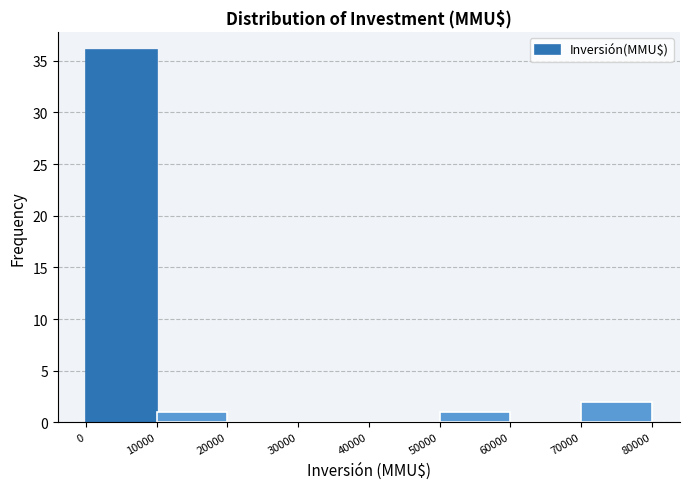

Reading left to right, transcribe this chart: for each bar, give the range it covers on the x-axis and its height. The values are not printed on the chart, so give them approximately, as read against the axis.

0 to 10000: 36
10000 to 20000: 1
20000 to 30000: 0
30000 to 40000: 0
40000 to 50000: 0
50000 to 60000: 1
60000 to 70000: 0
70000 to 80000: 2